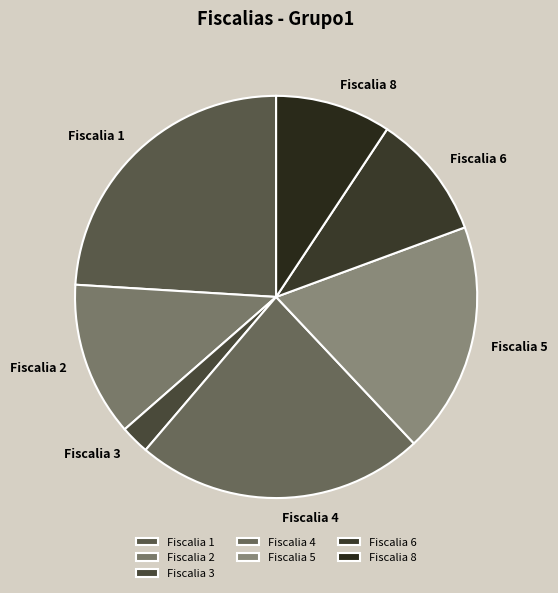

Rank the categories by value from lowest to highest.

Fiscalia 3, Fiscalia 8, Fiscalia 6, Fiscalia 2, Fiscalia 5, Fiscalia 4, Fiscalia 1